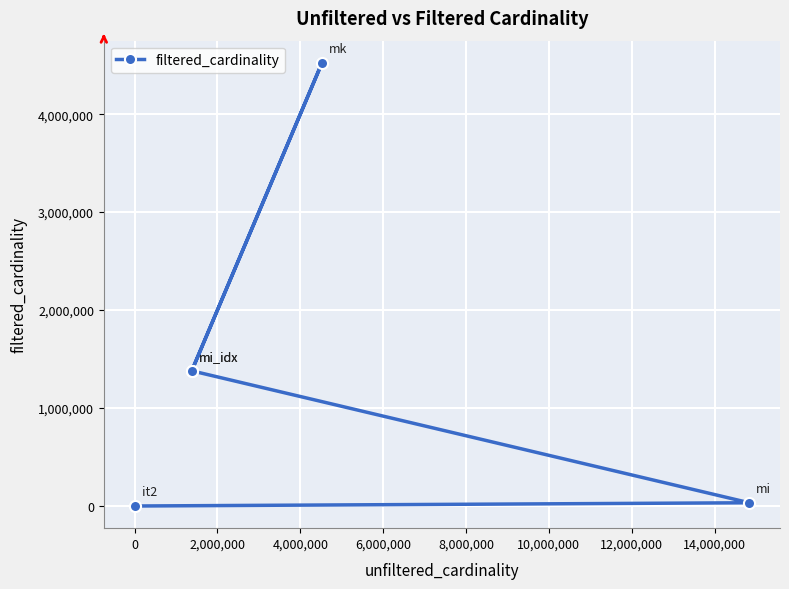

How many lines are shown in the chart?

1